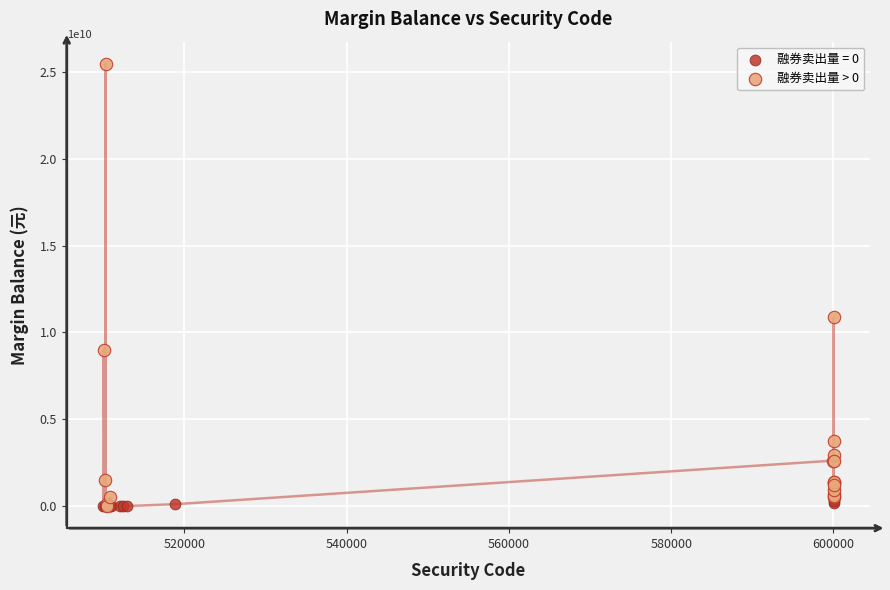

Which series reaches the maximum Y coordinate?

融券卖出量 > 0